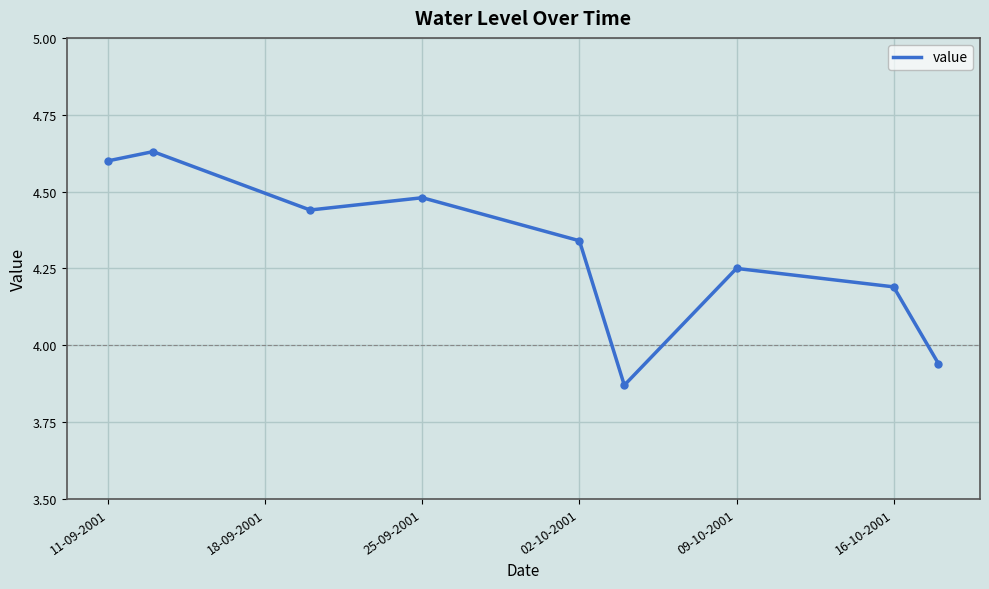

True or false: the data has more than 2 interior local peaks.

True